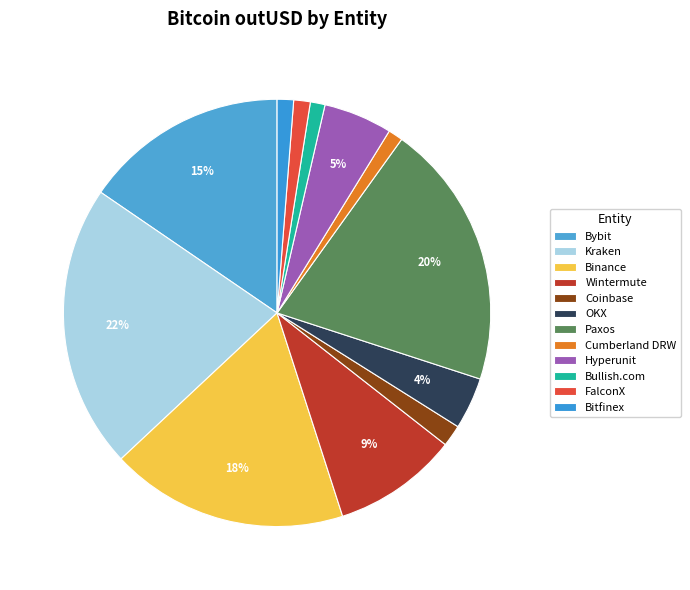

Does Bullish.com account for over 50% of the chart?

No